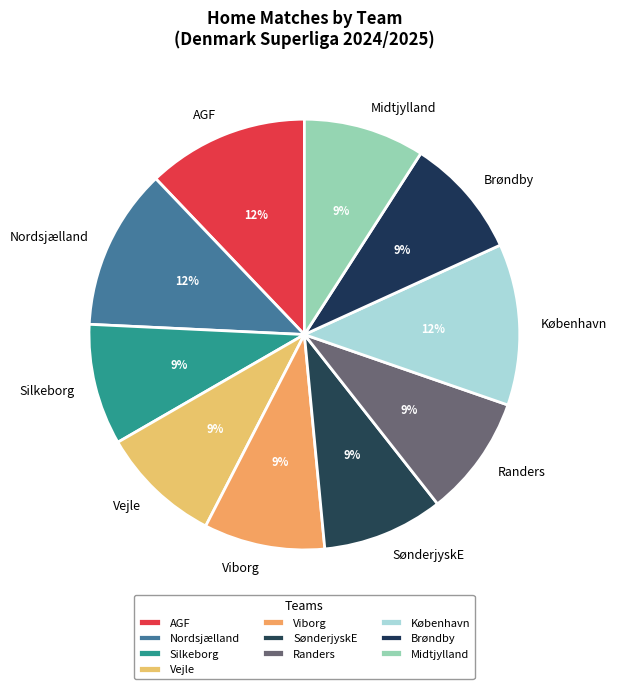

To the nearest percent, what percentage of the pie is Viborg?

9%